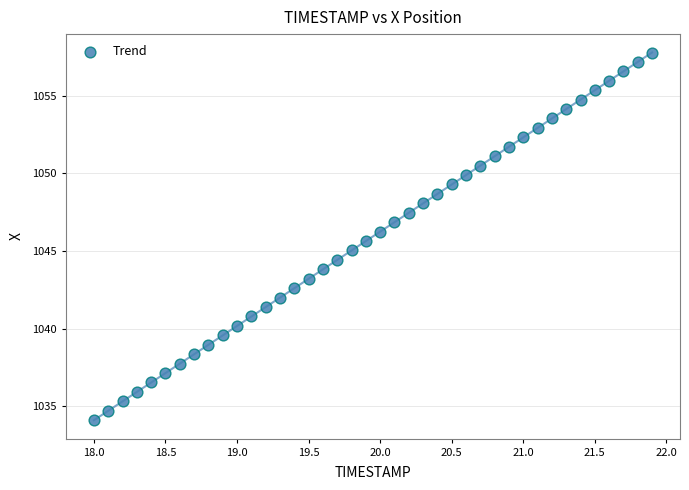

What is the range of X values (max minus min)?

3.9